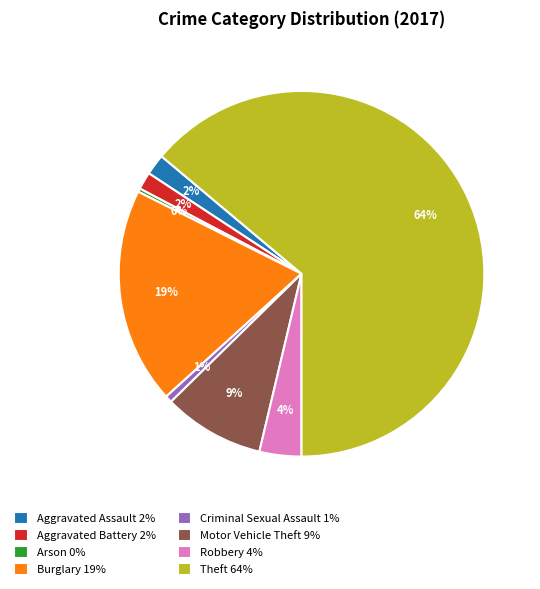

Do Burglary 19% and Robbery 4% together represent more than half of the pie?

No